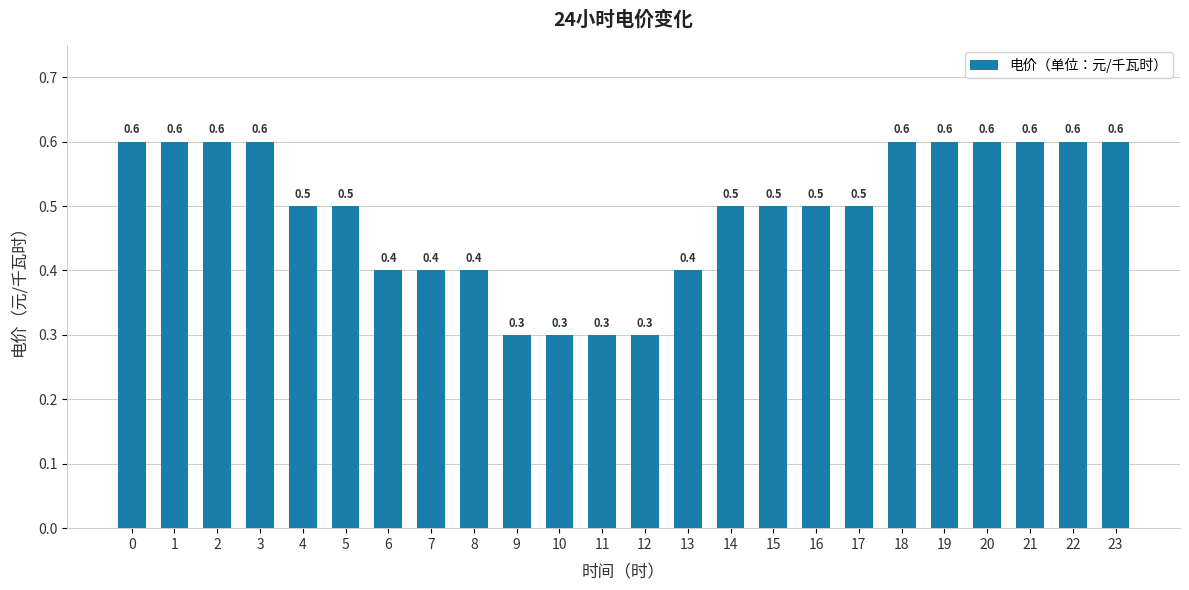

What is the difference between the maximum and minimum values?

0.3